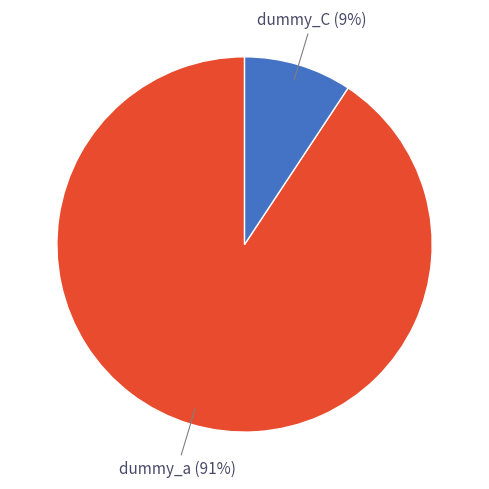

What percentage is the dummy_a slice, to the nearest percent?

91%